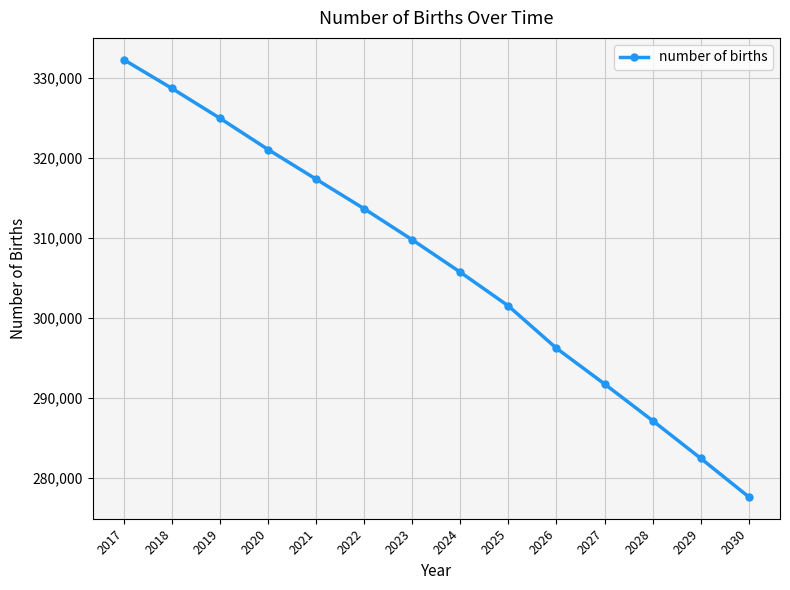

List the labels in order of value, smallest first.

2030, 2029, 2028, 2027, 2026, 2025, 2024, 2023, 2022, 2021, 2020, 2019, 2018, 2017